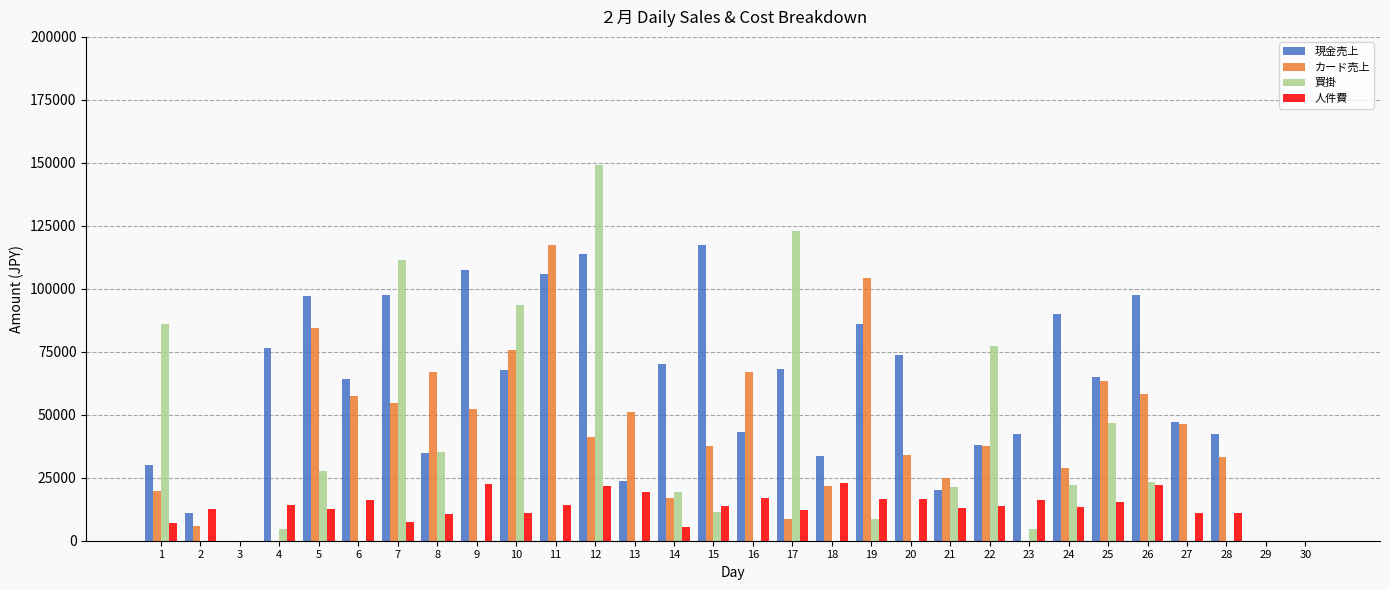

What is the sum of all 人件費 values?

389150